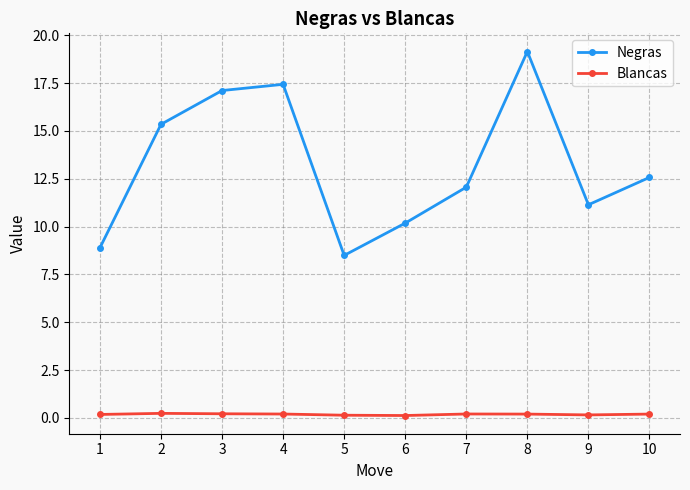

Does the chart have visible grid lines?

Yes